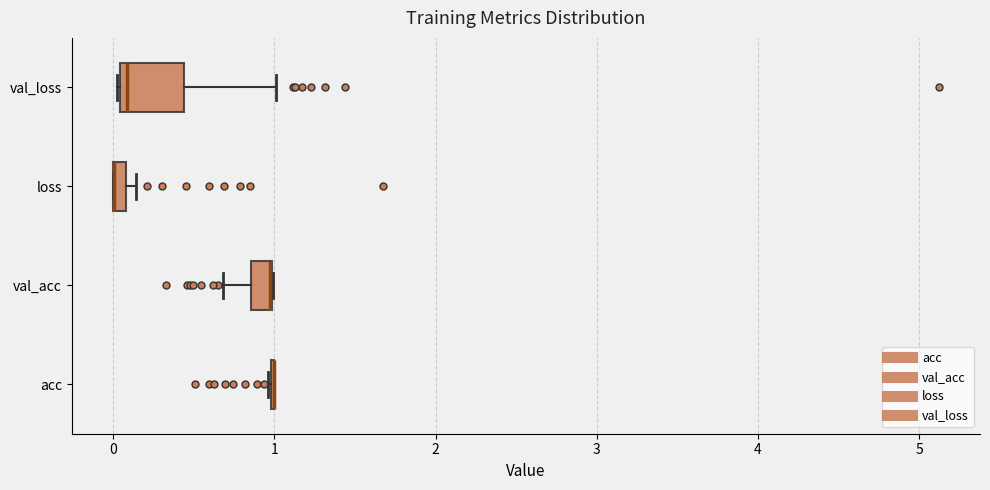

Comparing the boxes themselves (not the whiskers), which one is the widest?

val_loss